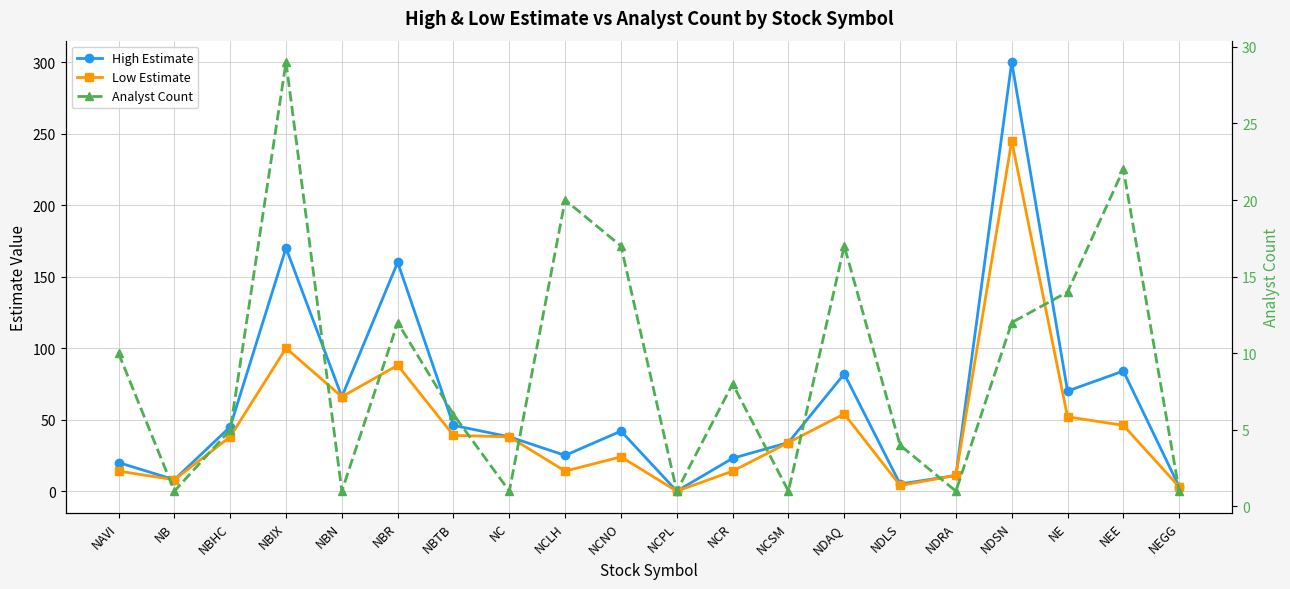

True or false: High Estimate and Low Estimate intersect in this chart.

False